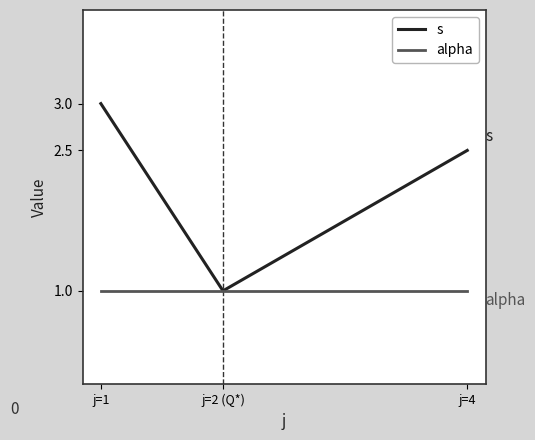

What is the highest value of the alpha series?

1.0